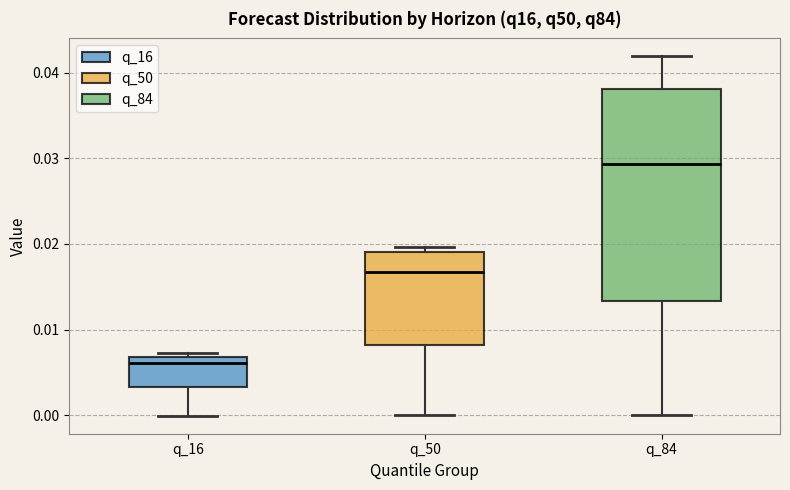

Where does the lower whisker of the box for q_84 end on the y-axis? The values are not printed on the chart, so give them approximately, as read against the axis.

0.000